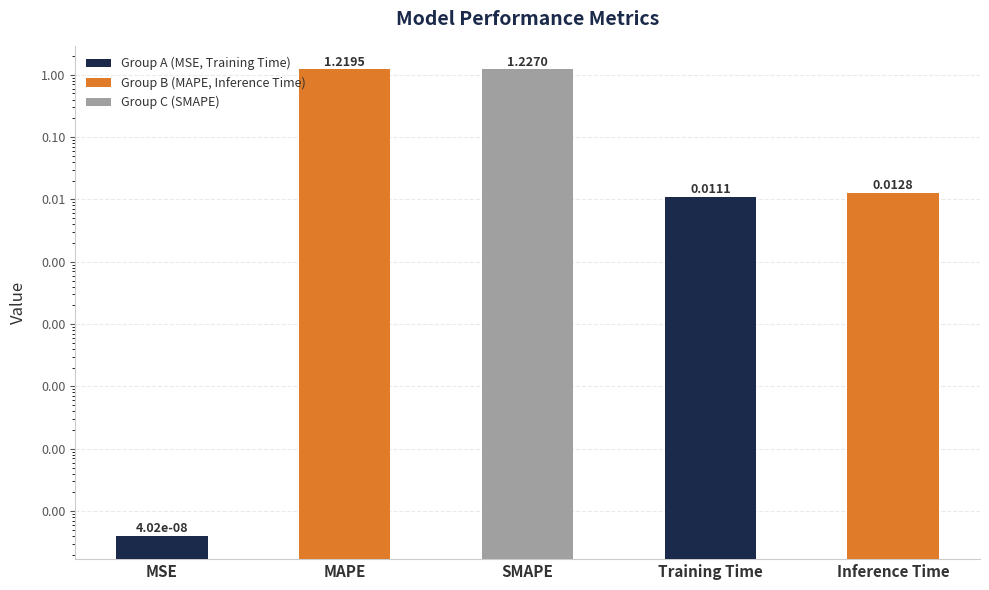

Count the number of data series in this chart.

1